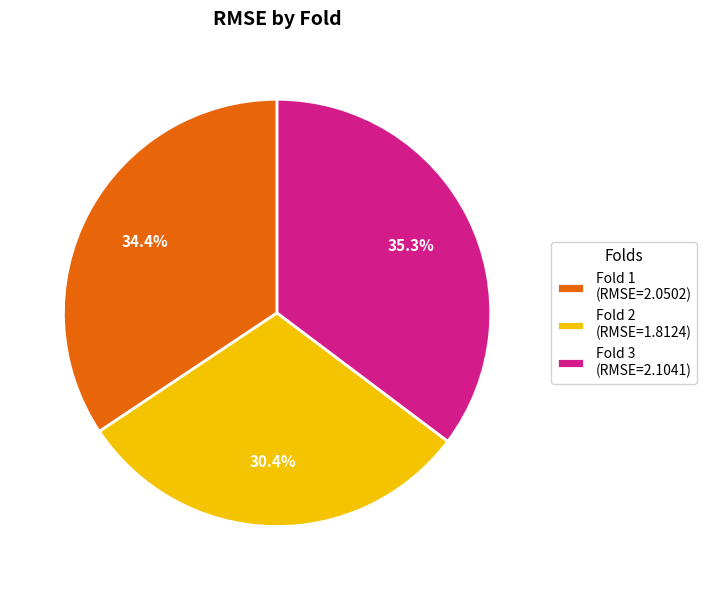

What is the smallest slice in the pie chart?

Fold 2